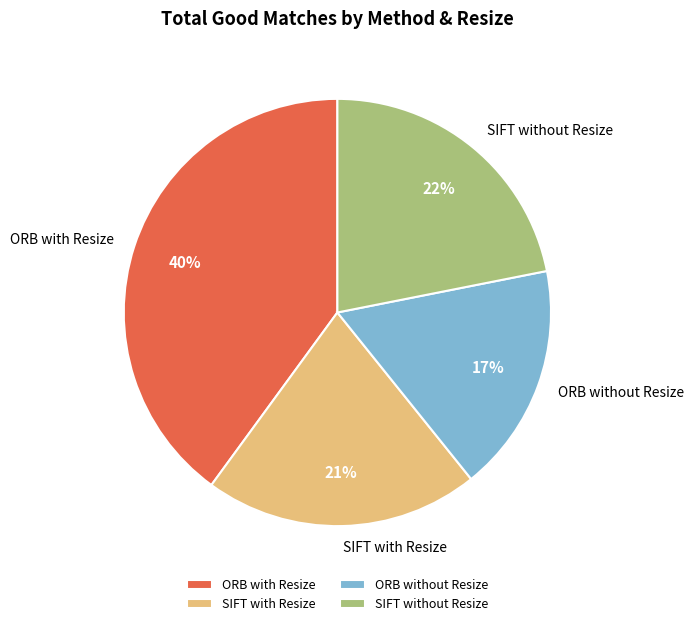

The SIFT with Resize slice represents 32% of the pie. True or false?

False